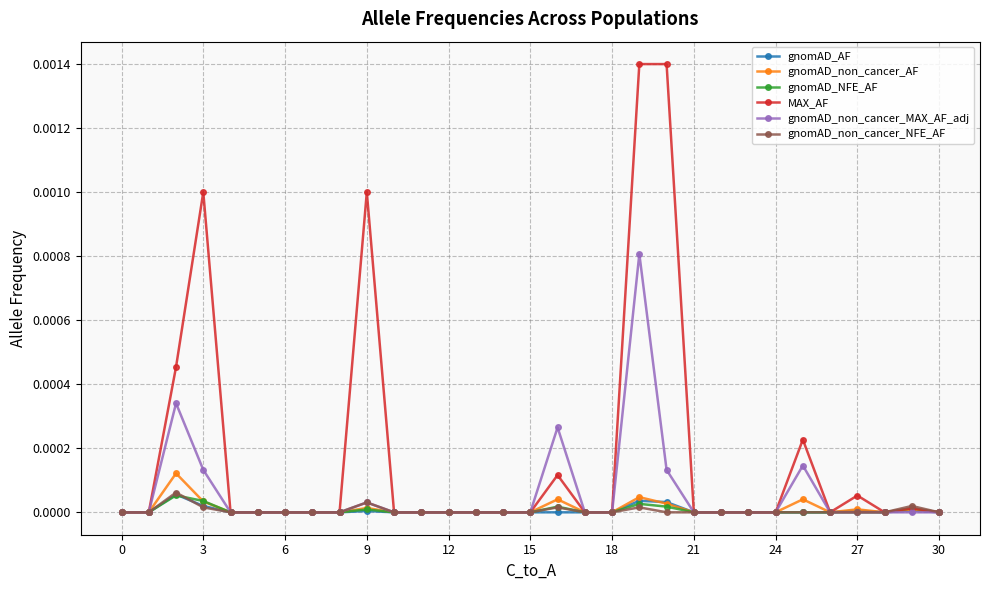

Which series has the widest spread of values?

MAX_AF